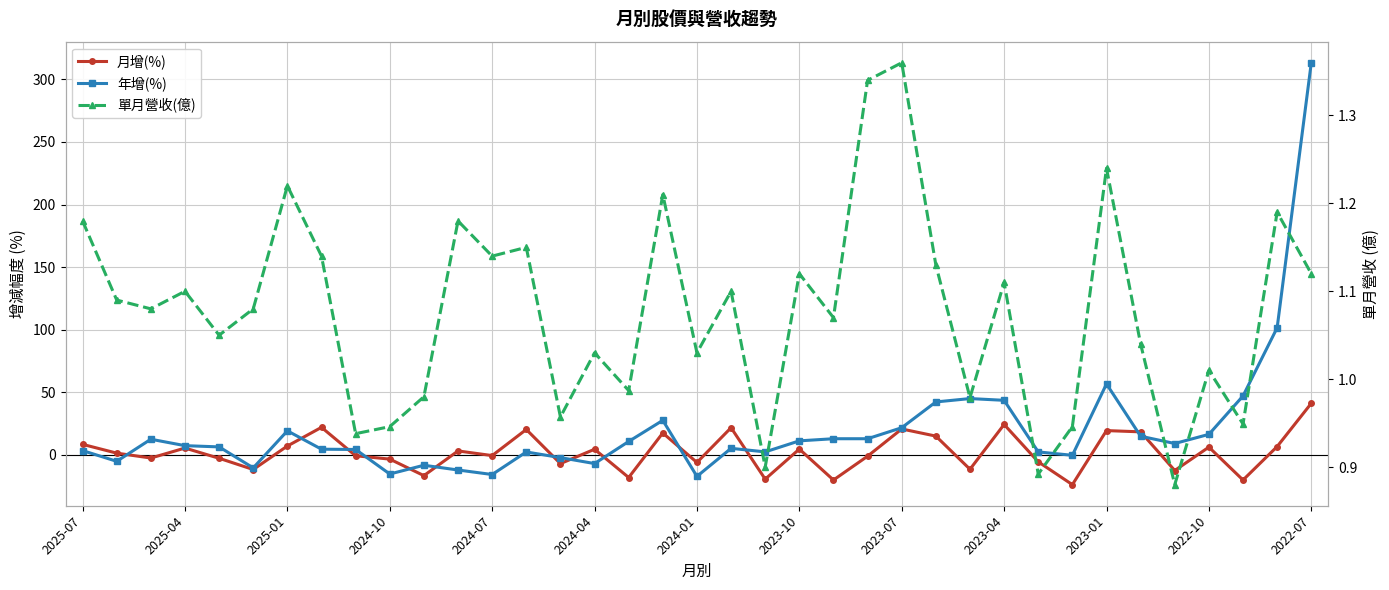

The 月增(%) series shows -6.2 at 2024-01. True or false?

True